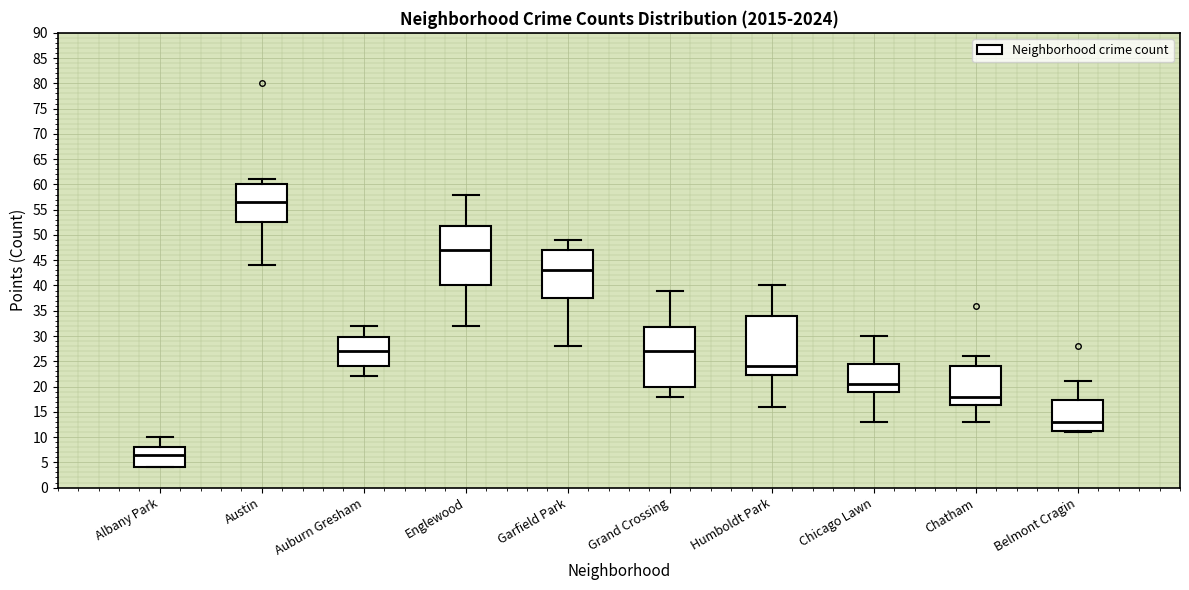

Where does the upper whisker of the box for Albany Park end on the y-axis? The values are not printed on the chart, so give them approximately, as read against the axis.

10.0